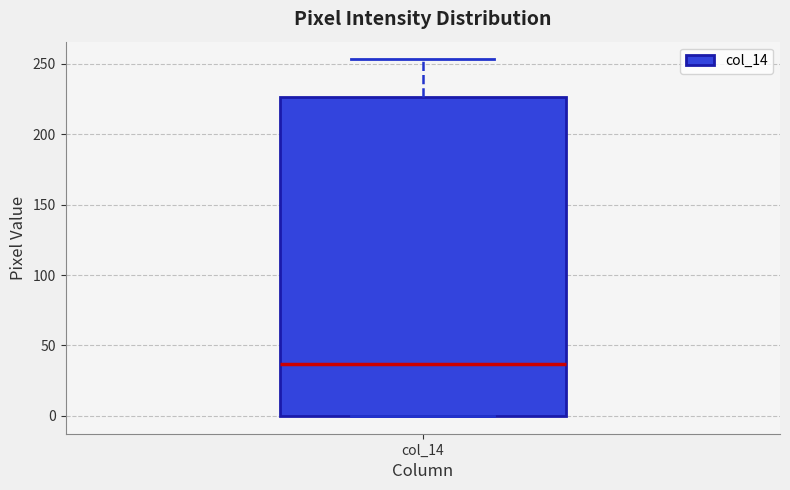

Where is the upper edge of the box for col_14 on the y-axis? The values are not printed on the chart, so give them approximately, as read against the axis.

225